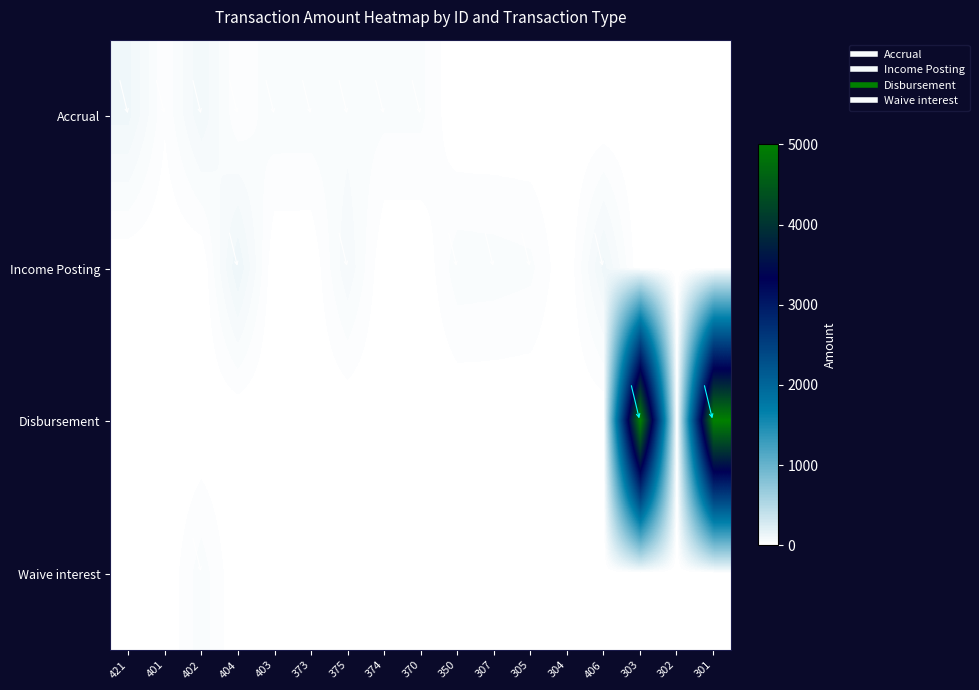

What is the total value across all series at 374?

44.4